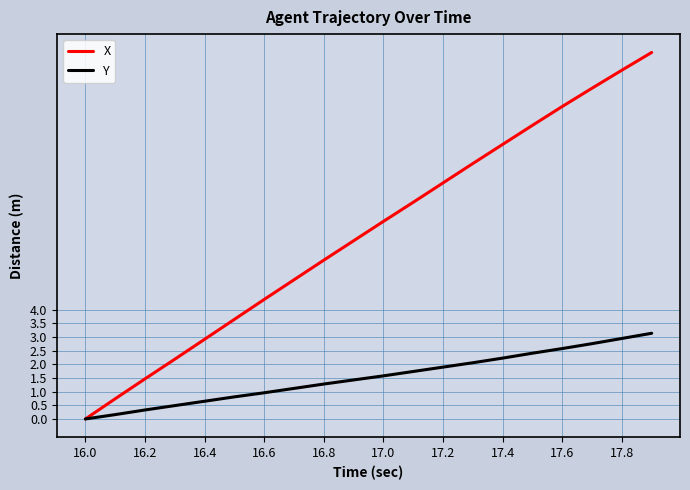

Which series has the largest total across all categories?

X